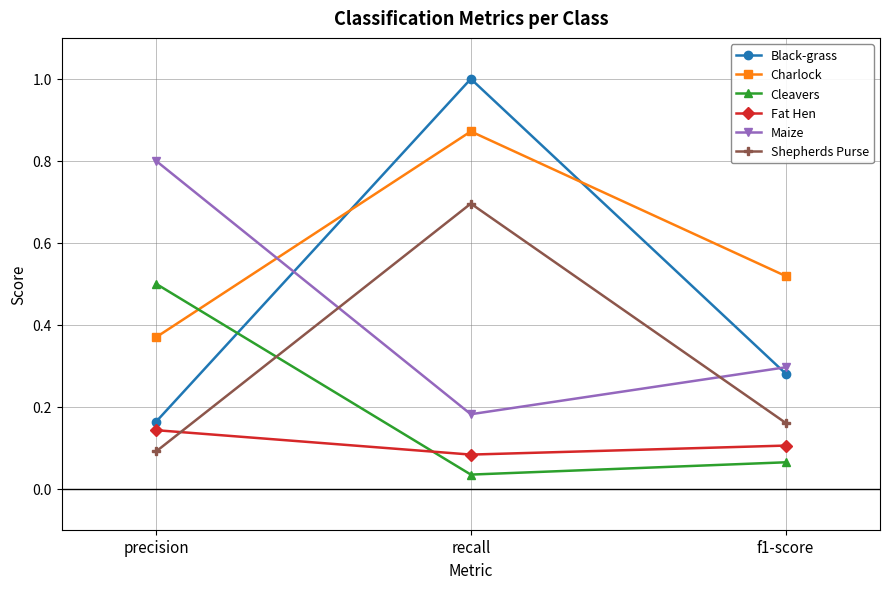

Where is Shepherds Purse nearest to the value 0?

precision